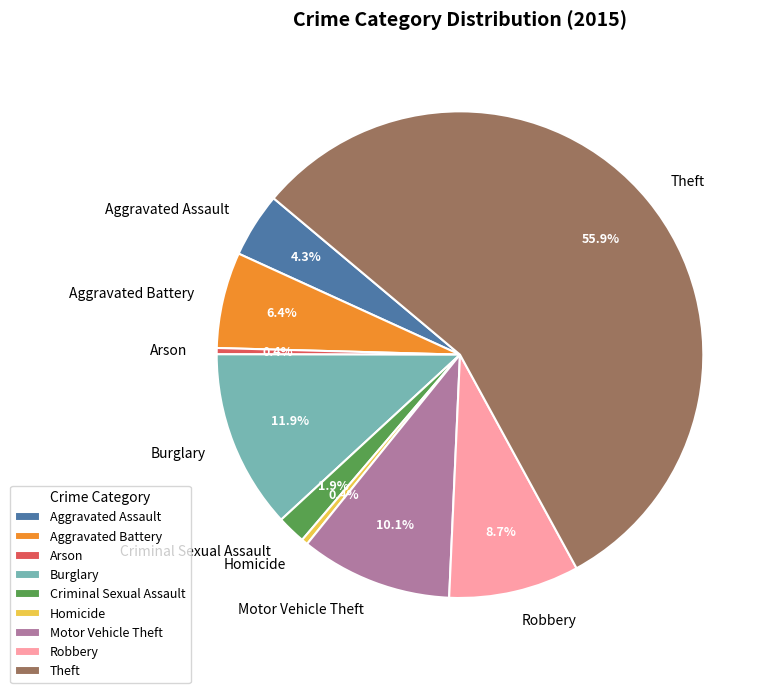

What is the ratio of the value at Criminal Sexual Assault to the value at Aggravated Battery?

0.3